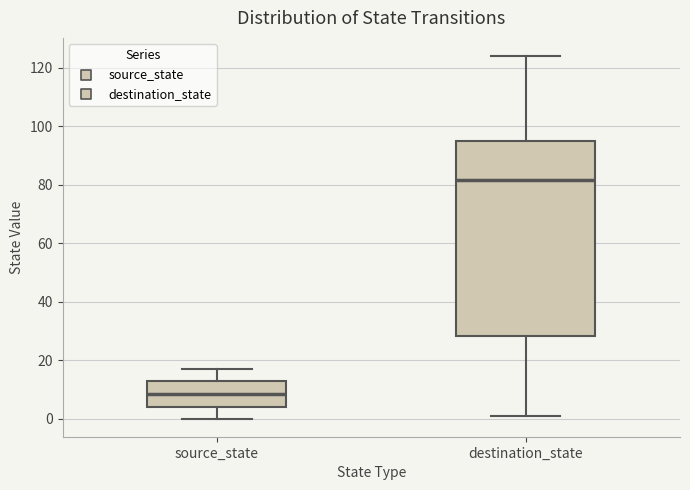

Comparing the boxes themselves (not the whiskers), which one is the tallest?

destination_state